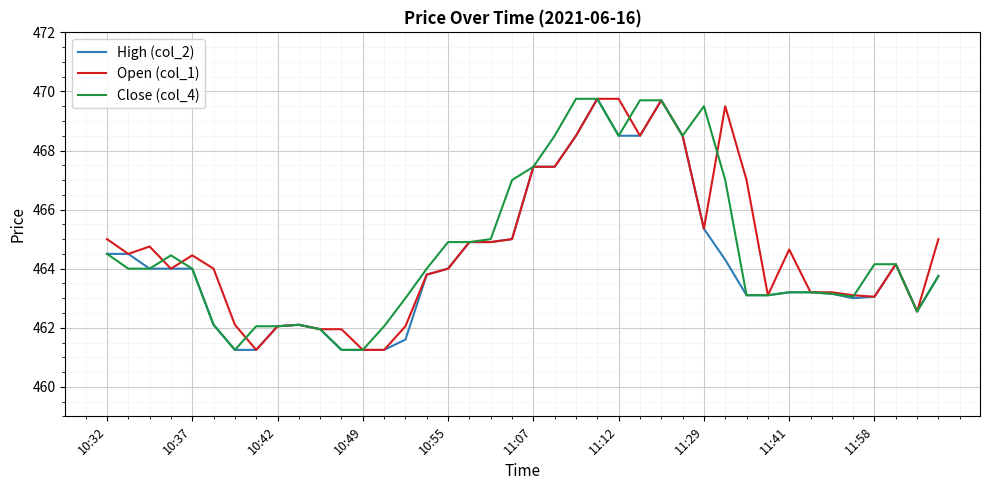

What is the highest value of the Open (col_1) series?

469.8